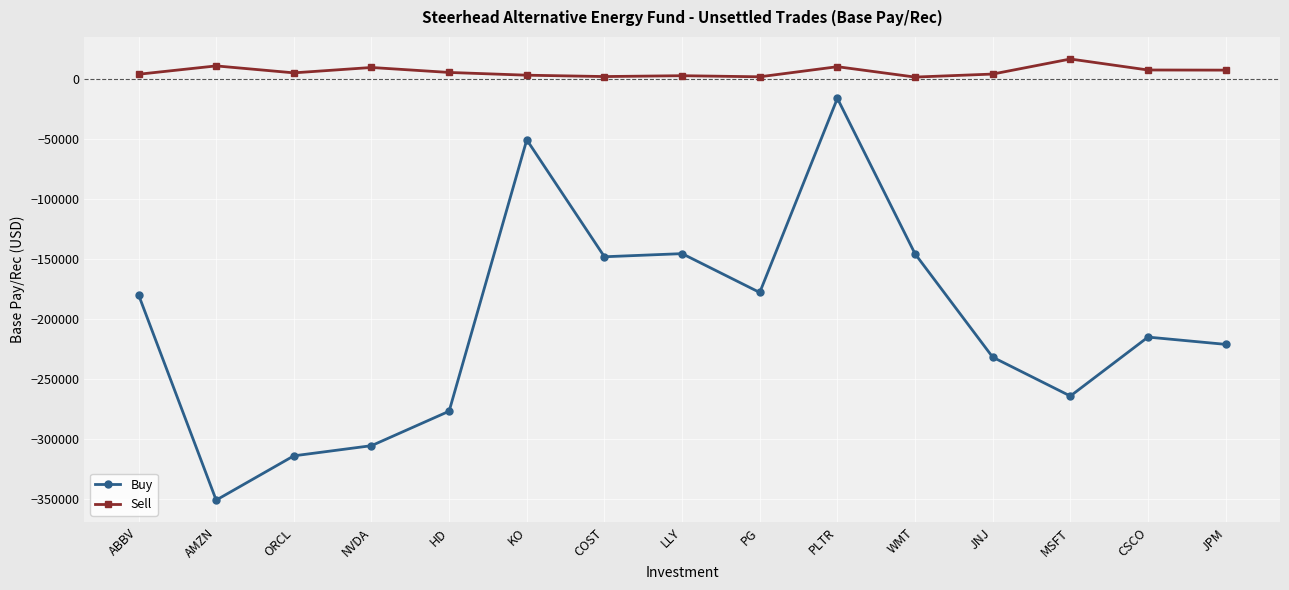

What position from the right is KO?

10